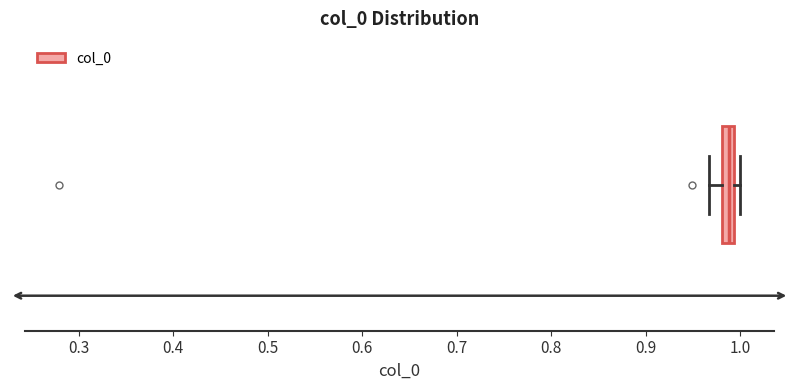

Where does the left whisker of the box end on the x-axis? The values are not printed on the chart, so give them approximately, as read against the axis.

0.97